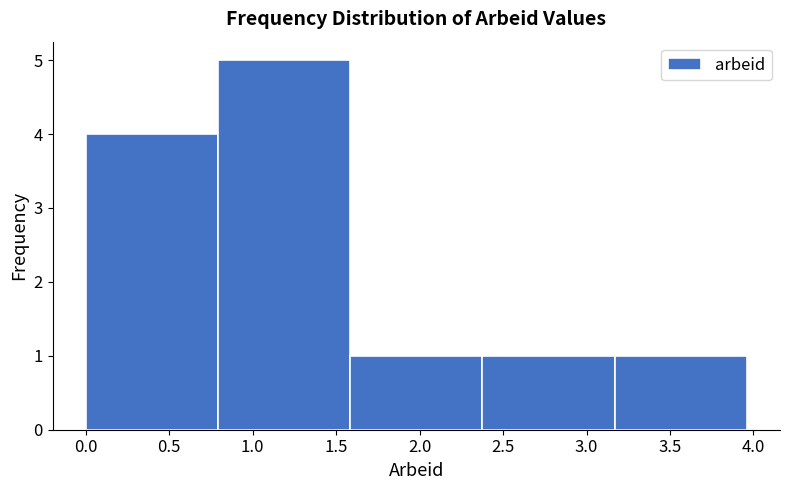

Reading left to right, list every bar in this chart as the range it spans on the x-axis followed by its height. Neither the bar edges nor the heights are printed on the chart, so give them approximately, as read against the axes.

0.00 to 0.80: 4
0.80 to 1.60: 5
1.60 to 2.40: 1
2.40 to 3.15: 1
3.15 to 3.95: 1